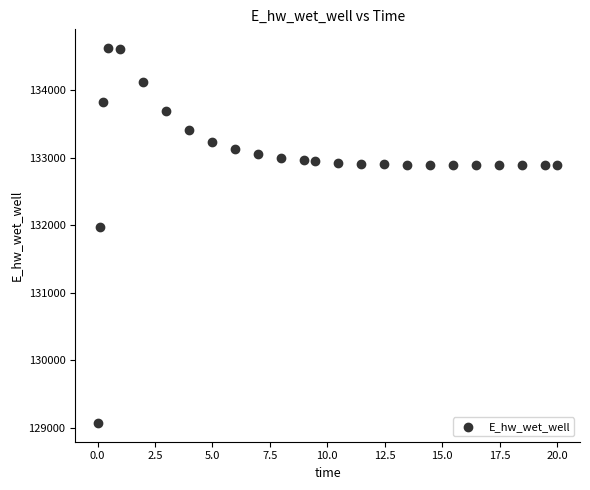

What is the range of Y values (max minus min)?

5558.3